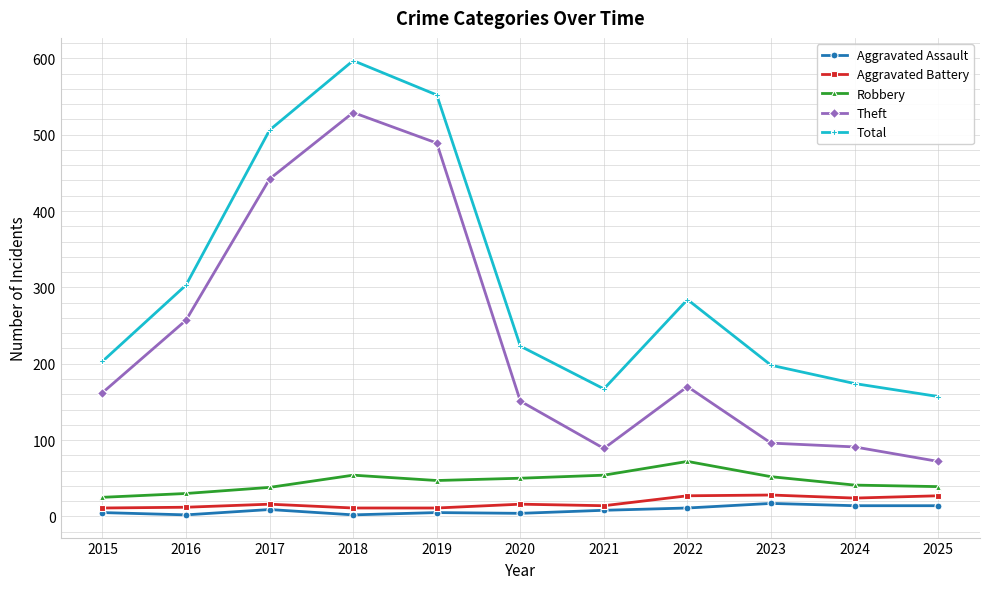

What is the value of the Aggravated Battery point at the 1st from the left?

11